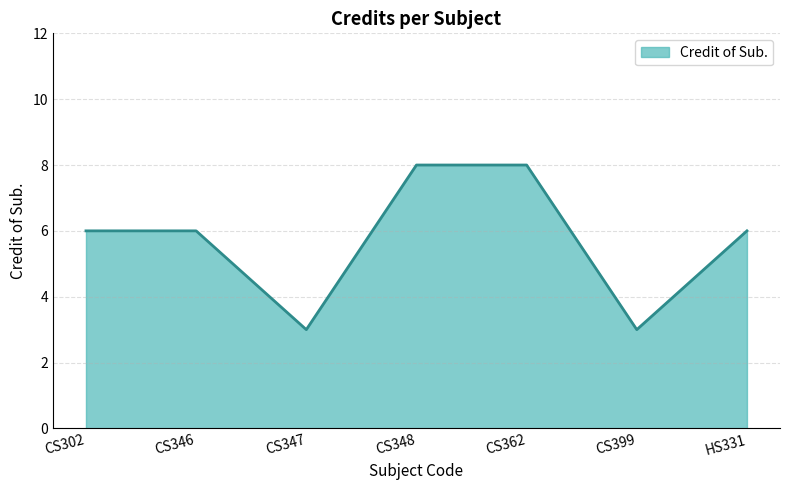

Where is the first local minimum?

CS347